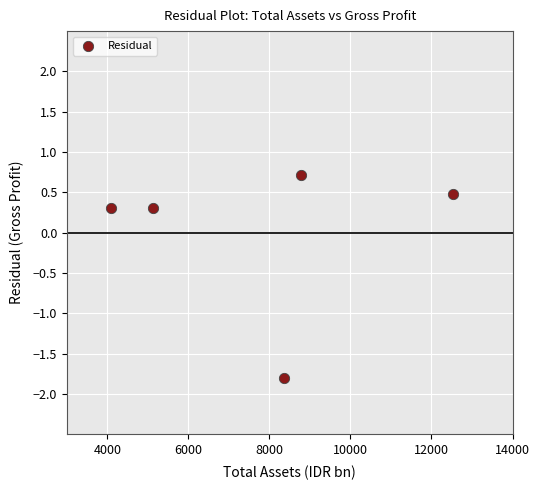

What is the range of X values (max minus min)?

8463.3